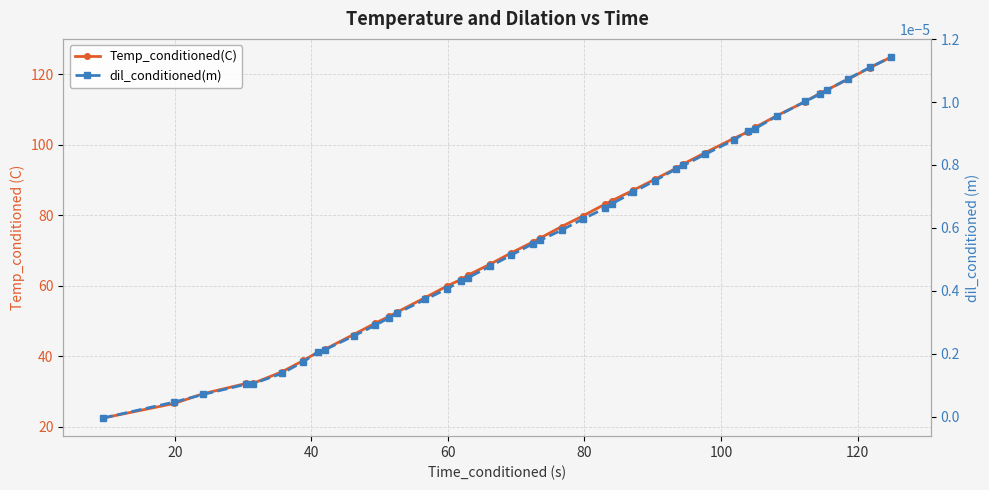

Which series has the largest total across all categories?

Temp_conditioned(C)